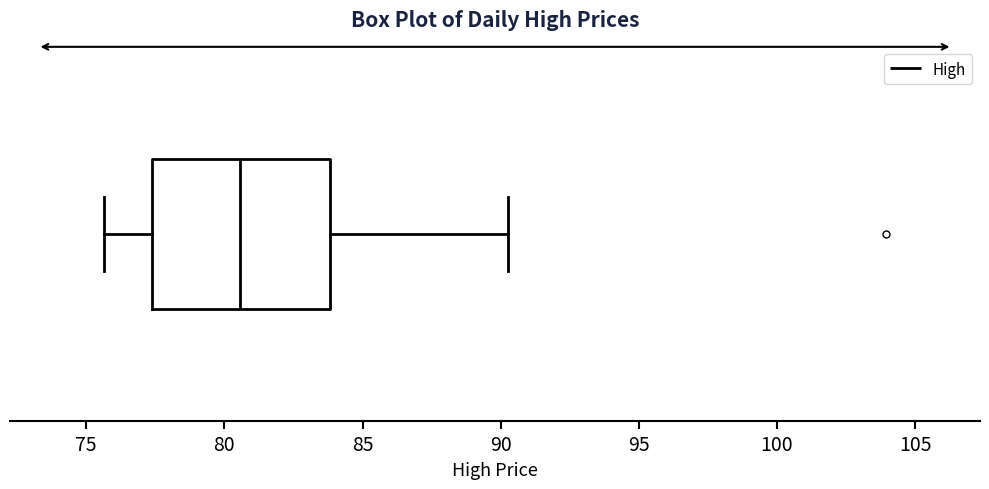

Where is the right edge of the box on the x-axis? The values are not printed on the chart, so give them approximately, as read against the axis.

84.0